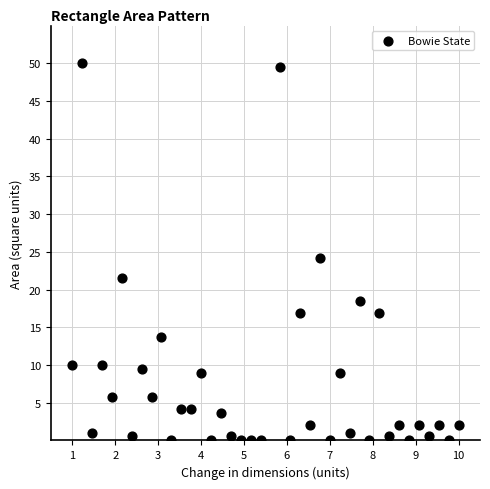

What Y value in the scatter plot is closest to 25?

24.2